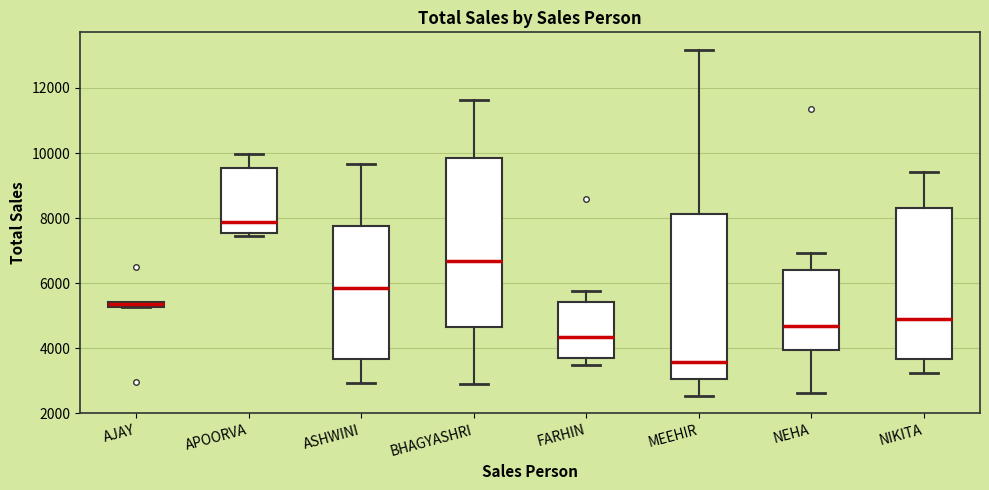

Which box's median line is the highest?

APOORVA